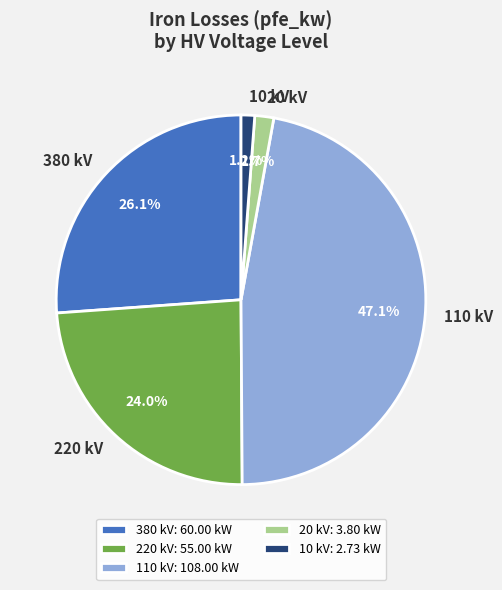

What percentage is NOT represented by 380 kV?

73.9%